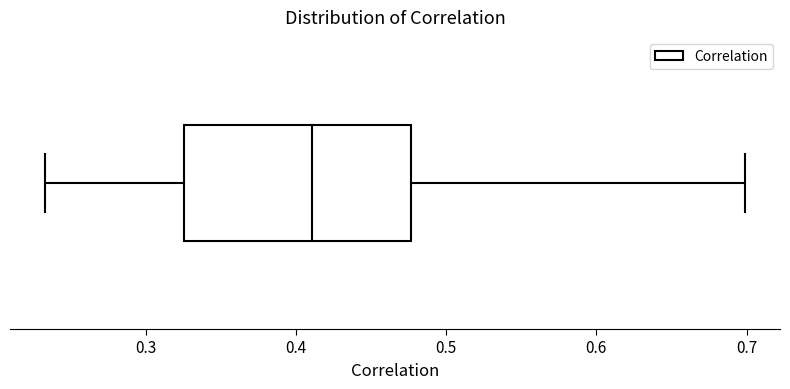

Read this box plot against the x-axis: the position of the median line, the range covered by the box, and the ends of both whiskers. The values are not printed on the chart, so give them approximately, as read against the axis.

median 0.41, box 0.33 to 0.48, whiskers 0.23 to 0.70